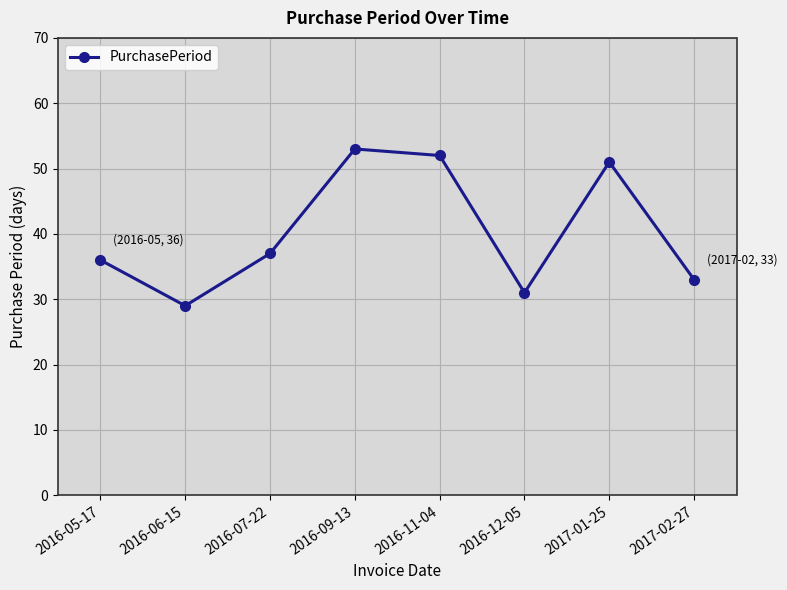

What is the average value?

40